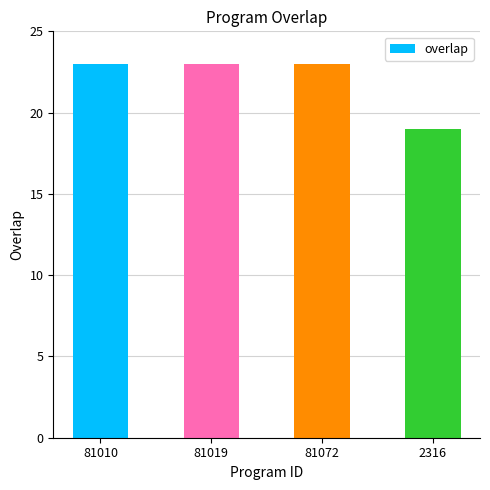

The chart shows a value of 23 at 81010. True or false?

True